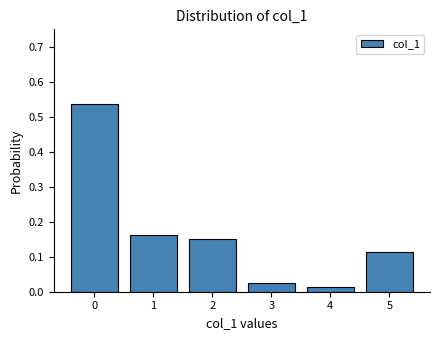

What is the sum of all values?

1.0